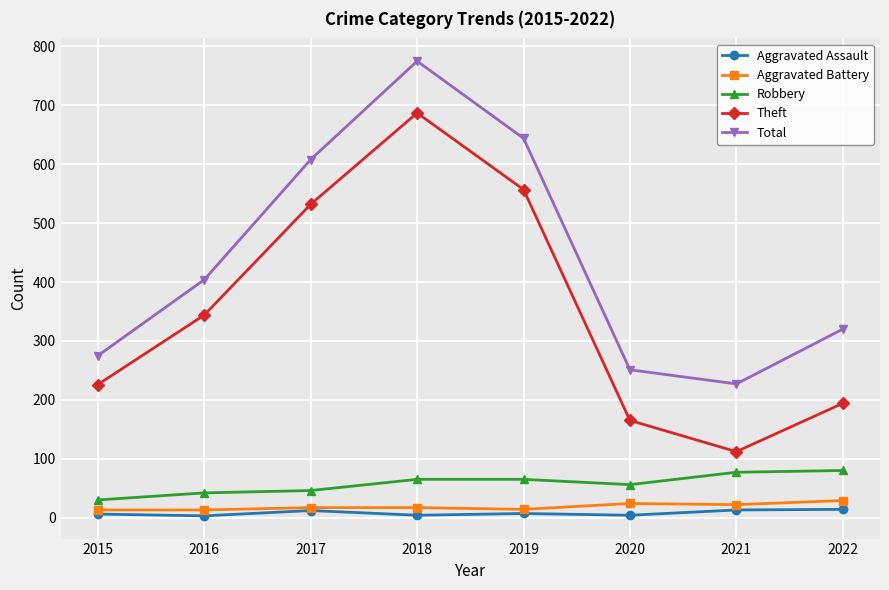

True or false: Robbery has a value of 38 at 2021.

False